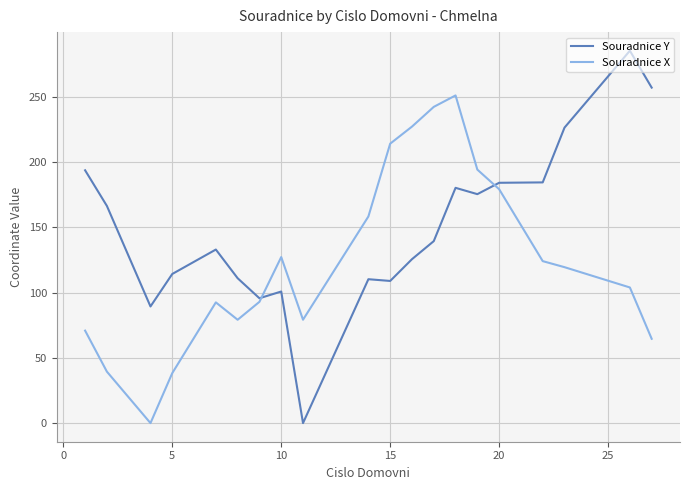

Which series has the largest total across all categories?

Souradnice Y